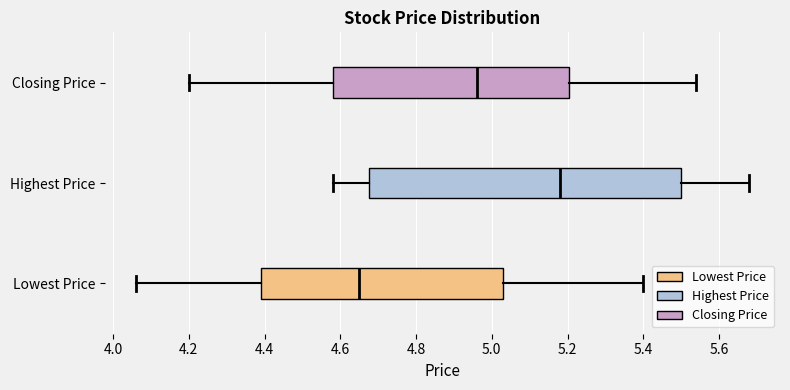

Reading bottom to top, transcribe this box plot: for each box, give where its median line is, the range the box spans, and where its two whiskers end, as read against the x-axis. The values are not printed on the chart, so give them approximately, as read against the axis.

Lowest Price: median 4.66, box 4.40 to 5.04, whiskers 4.06 to 5.40
Highest Price: median 5.18, box 4.68 to 5.50, whiskers 4.58 to 5.68
Closing Price: median 4.96, box 4.58 to 5.20, whiskers 4.20 to 5.54